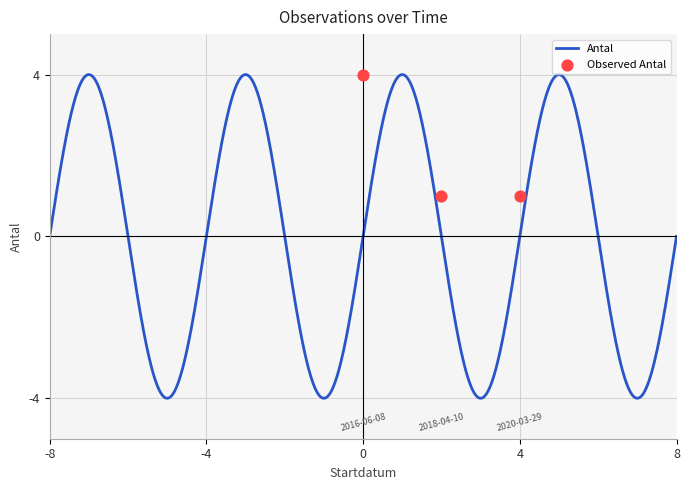

What is the highest value of the Antal series?

4.0